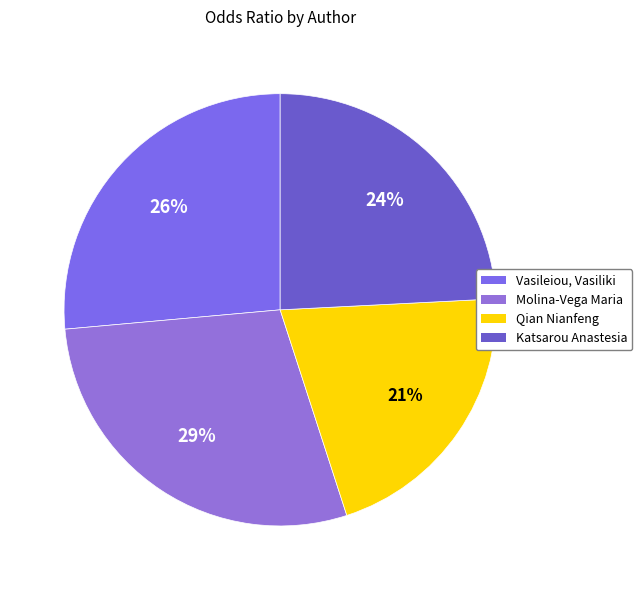

To the nearest percent, what is the difference between the largest and smallest slice percentages?

8%